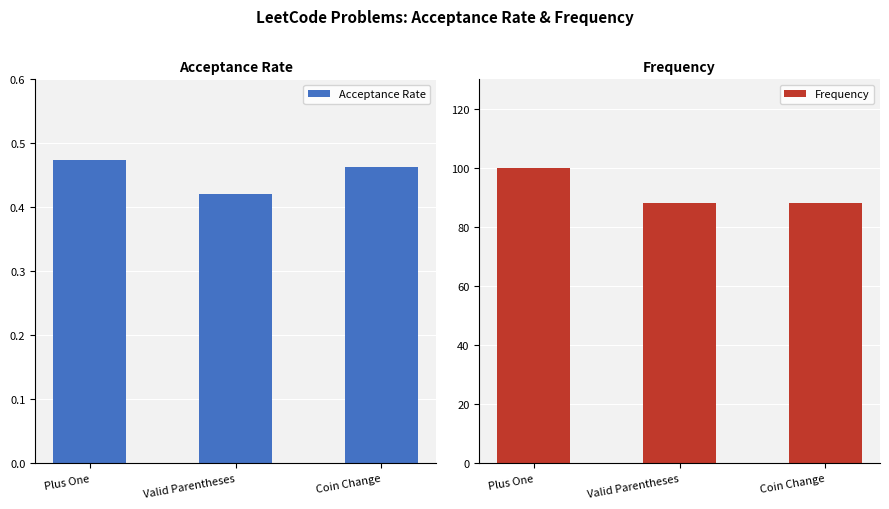

What is the smallest value displayed?

0.4